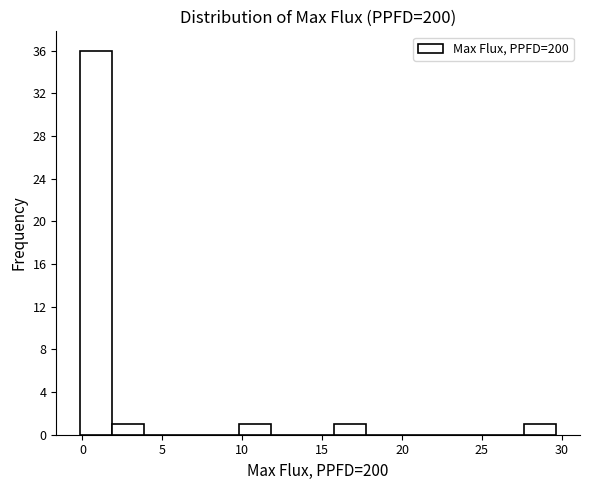

Around what value on the x-axis is the tallest bar? Give the approximate position of its centre, as read against the axis.

1.0